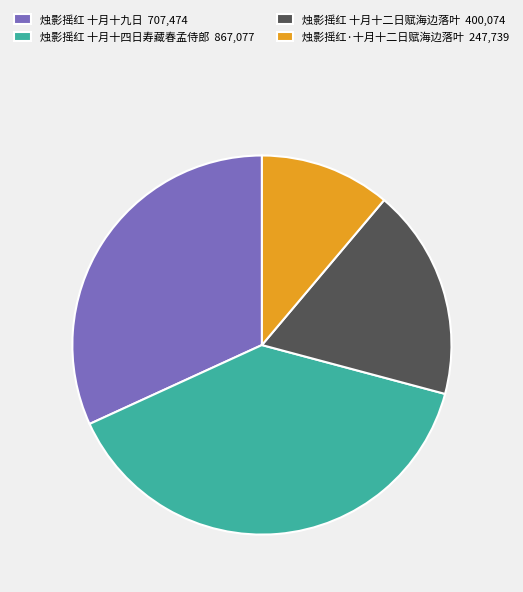

Between 烛影摇红·十月十二日赋海边落叶 247,739 and 烛影摇红 十月十四日寿藏春孟侍郎 867,077, which is larger?

烛影摇红 十月十四日寿藏春孟侍郎 867,077